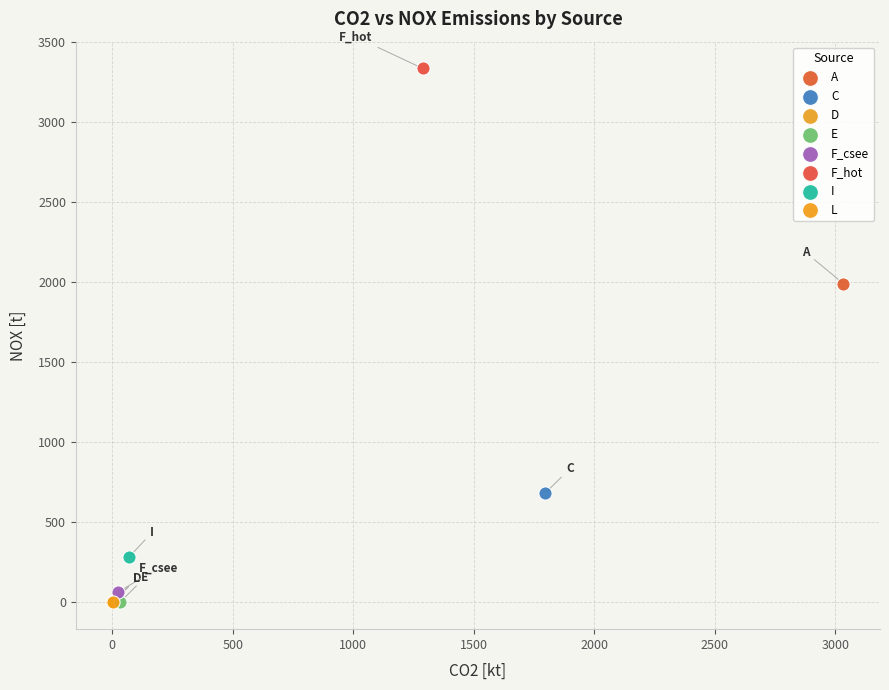

What are all the series names shown in the legend?

A, C, D, E, F_csee, F_hot, I, L